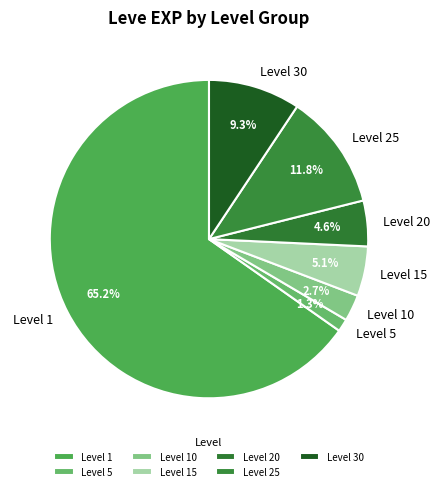

How much of the chart is everything except Level 15?

94.9%